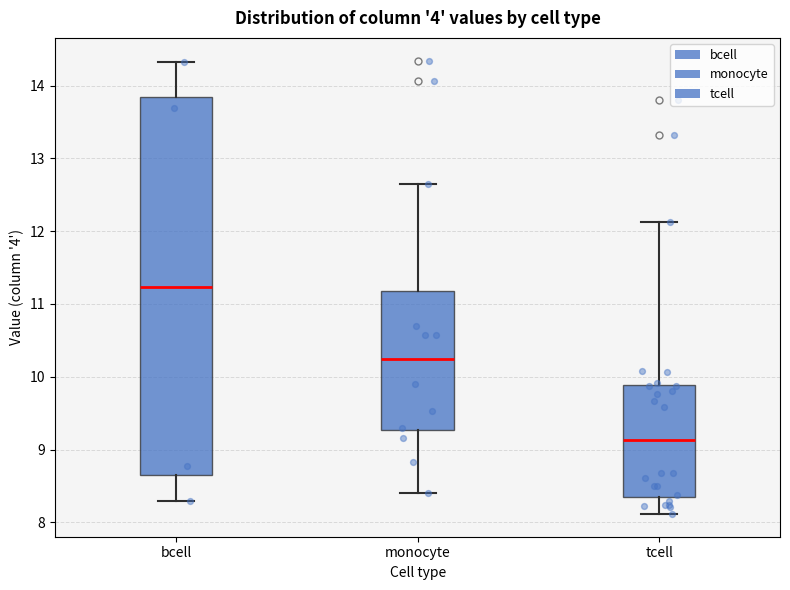

Which box has the lowest median line?

tcell